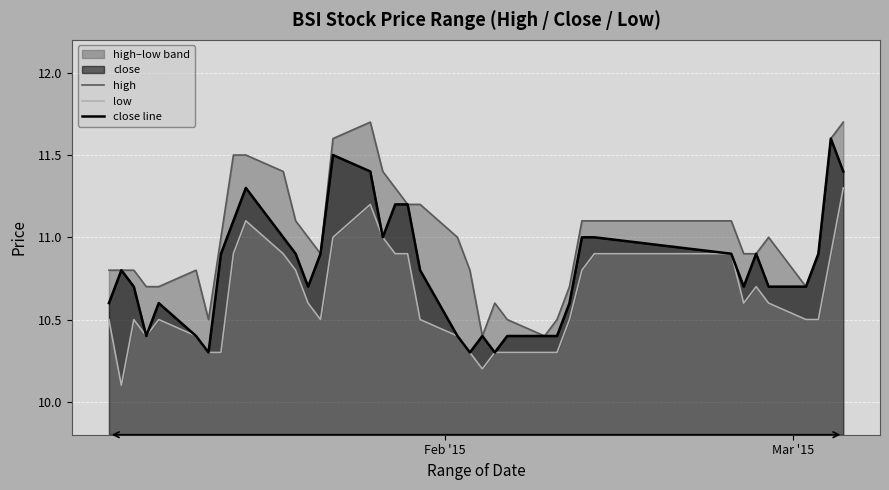

What is the lowest value of the close line series?

10.3